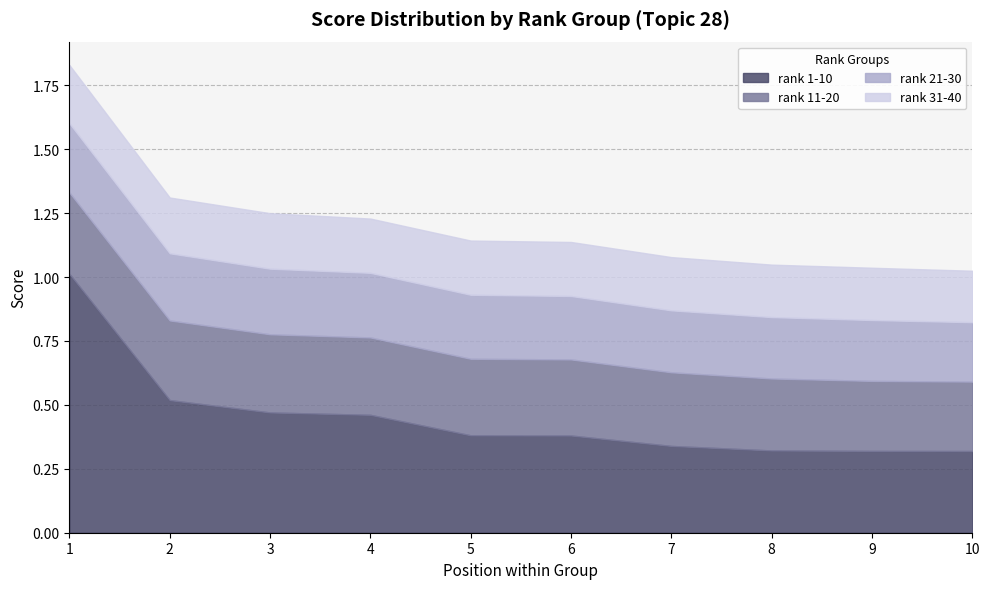

True or false: rank 11-20 and rank 21-30 cross at least once.

False